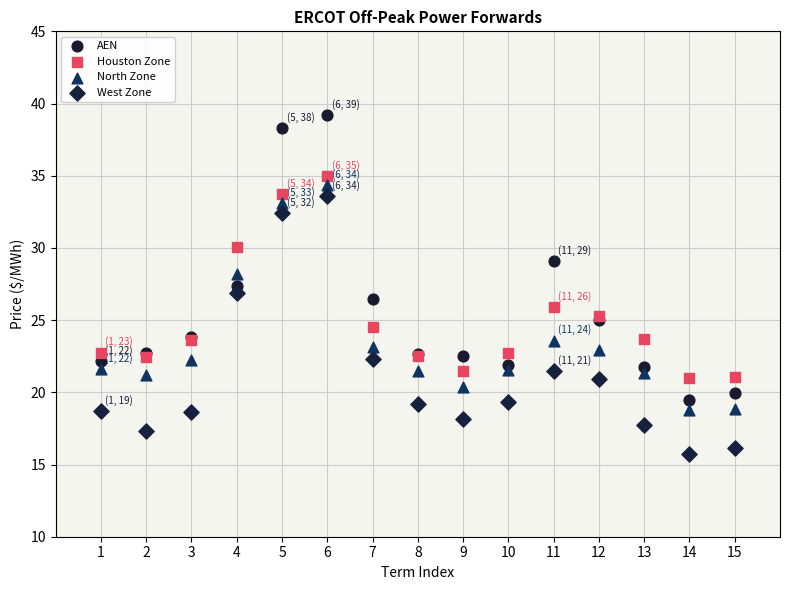

Which series has the widest spread of Y values?

AEN